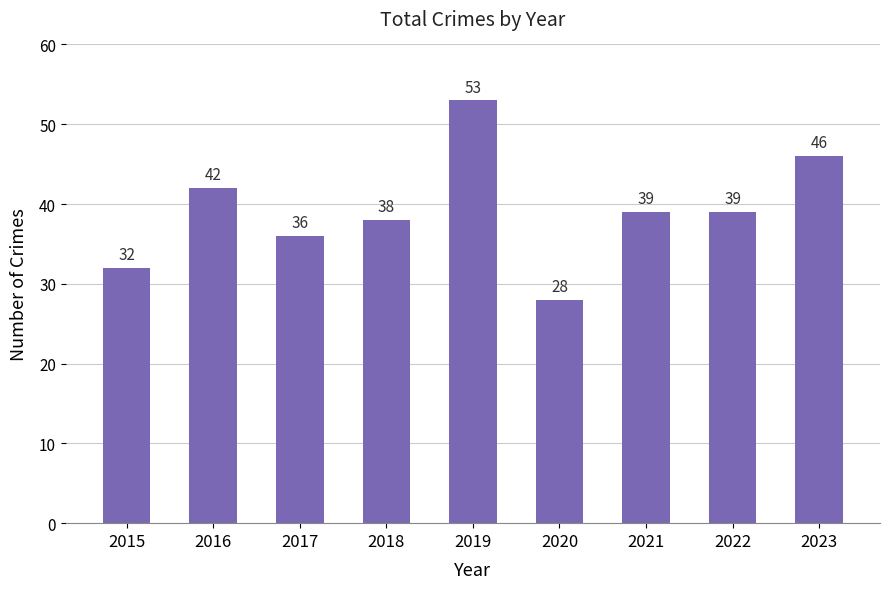

Read the value at 2019, to the nearest 10.

50